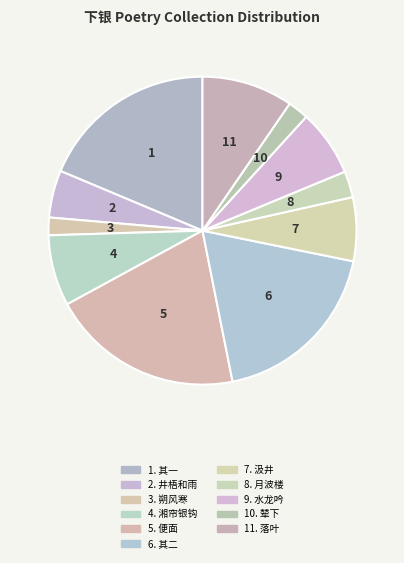

How many slices are in this pie chart?

11